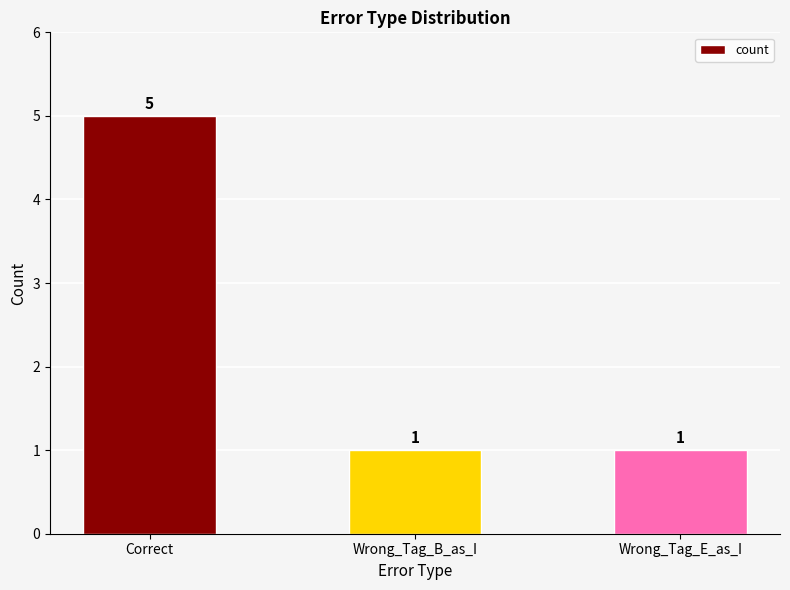

What is the greatest value displayed?

5